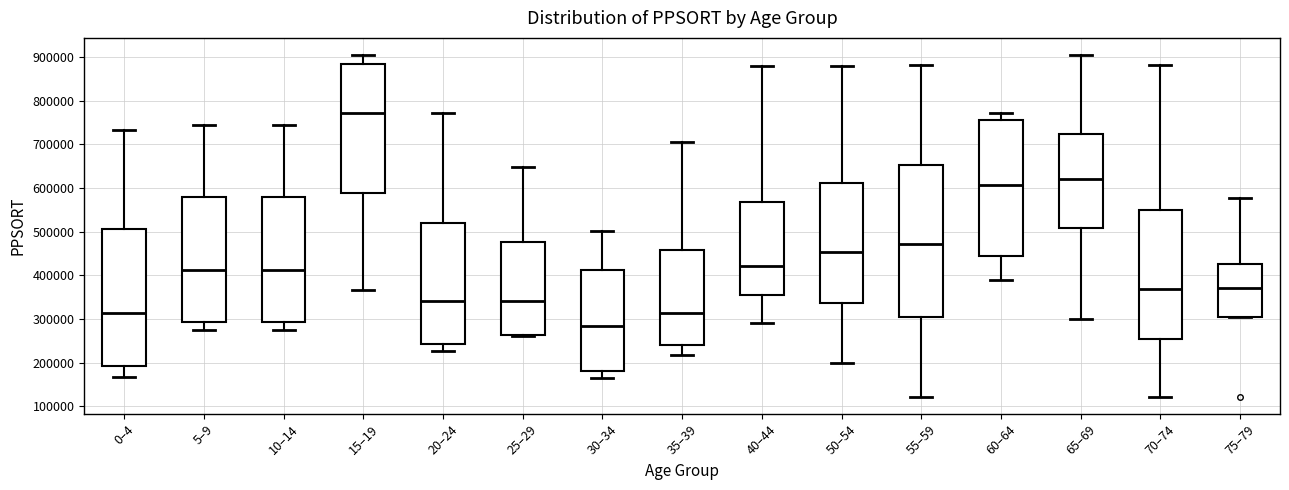

Which box is the tallest, from its lower edge to its upper edge?

55–59